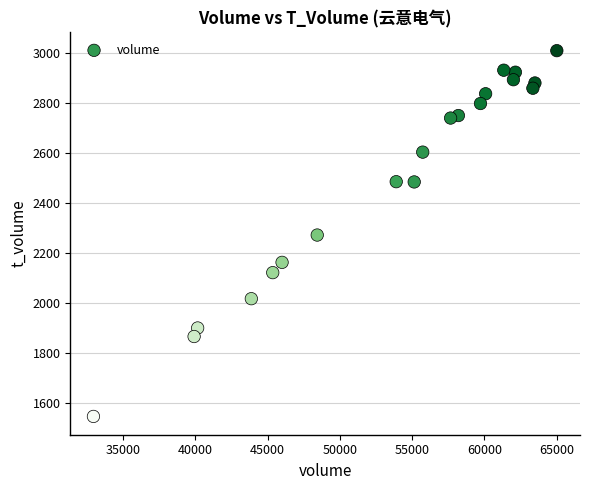

What is the range of Y values (max minus min)?

1460